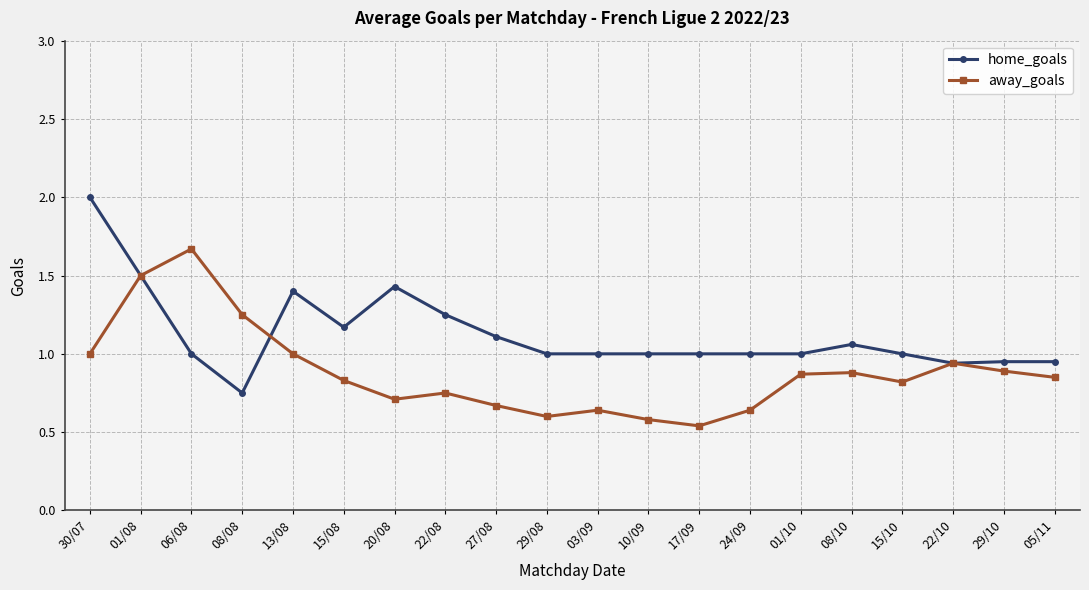

Which series has the largest range (max minus min)?

home_goals